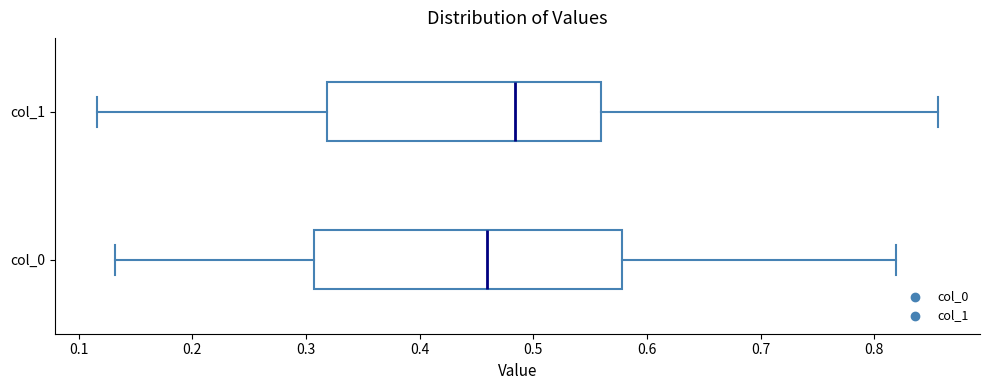

Where does the right whisker of the box for col_1 end on the x-axis? The values are not printed on the chart, so give them approximately, as read against the axis.

0.86